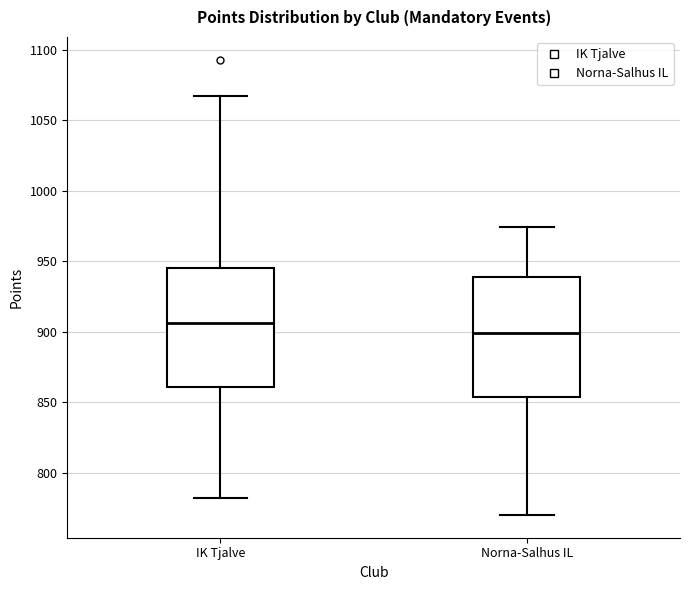

Which box has the highest median line?

IK Tjalve